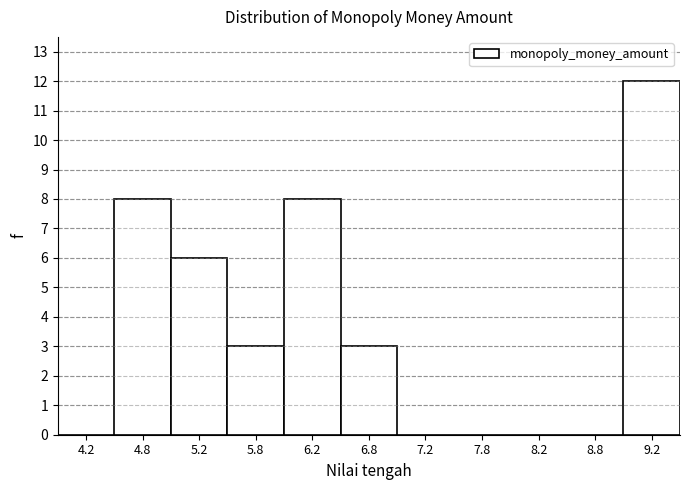

Reading left to right, list every bar in this chart as the range it spans on the x-axis followed by its height. The values are not printed on the chart, so give them approximately, as read against the axis.

4.0 to 4.5: 0
4.5 to 5.0: 8
5.0 to 5.5: 6
5.5 to 6.0: 3
6.0 to 6.5: 8
6.5 to 7.0: 3
7.0 to 7.5: 0
7.5 to 8.0: 0
8.0 to 8.5: 0
8.5 to 9.0: 0
9.0 to 9.5: 12